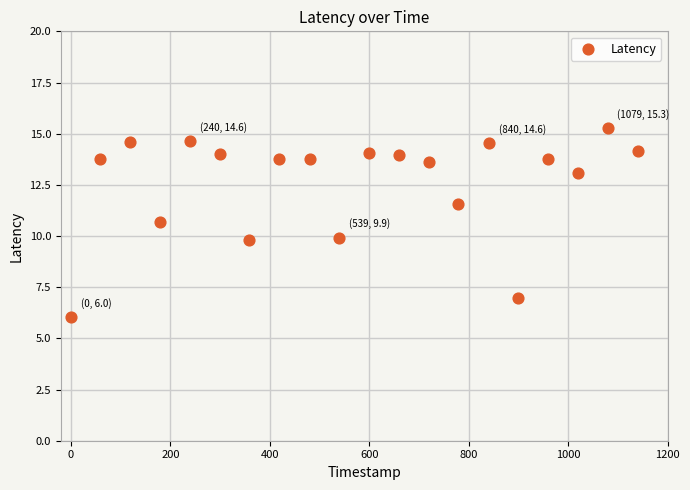

What is the range of X values (max minus min)?

1140.0